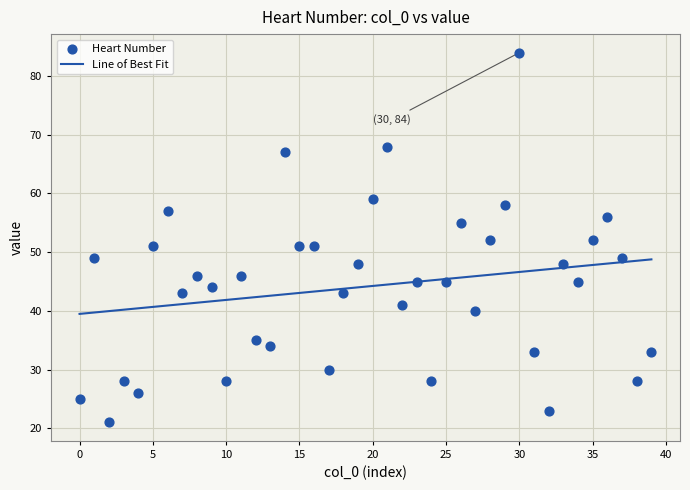

What is the range of Y values (max minus min)?

63